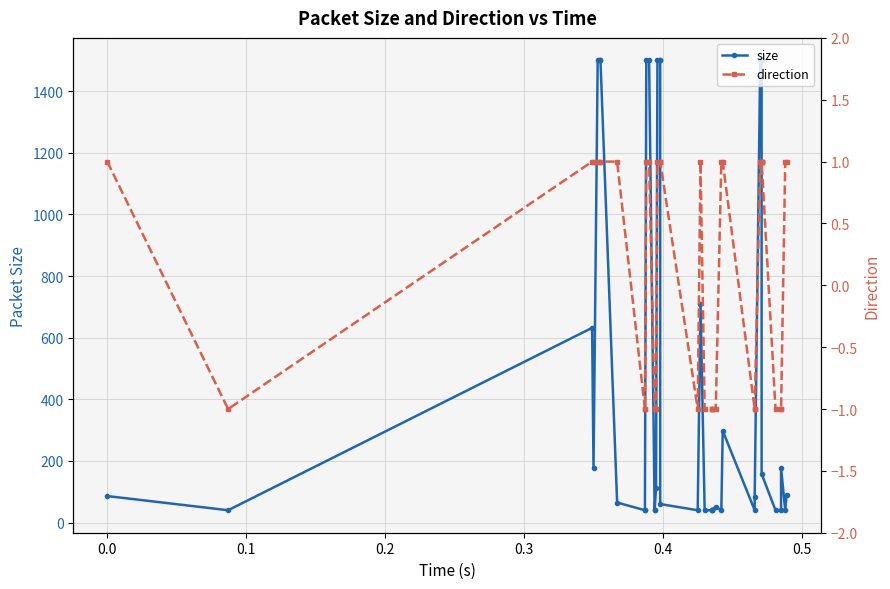

What are all the series names shown in the legend?

size, direction